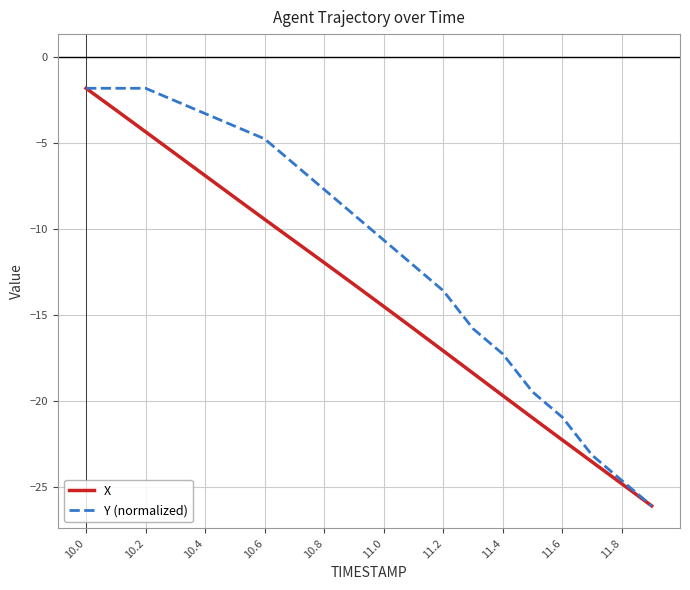

List the series in order of their overall mean, highest first.

Y (normalized), X